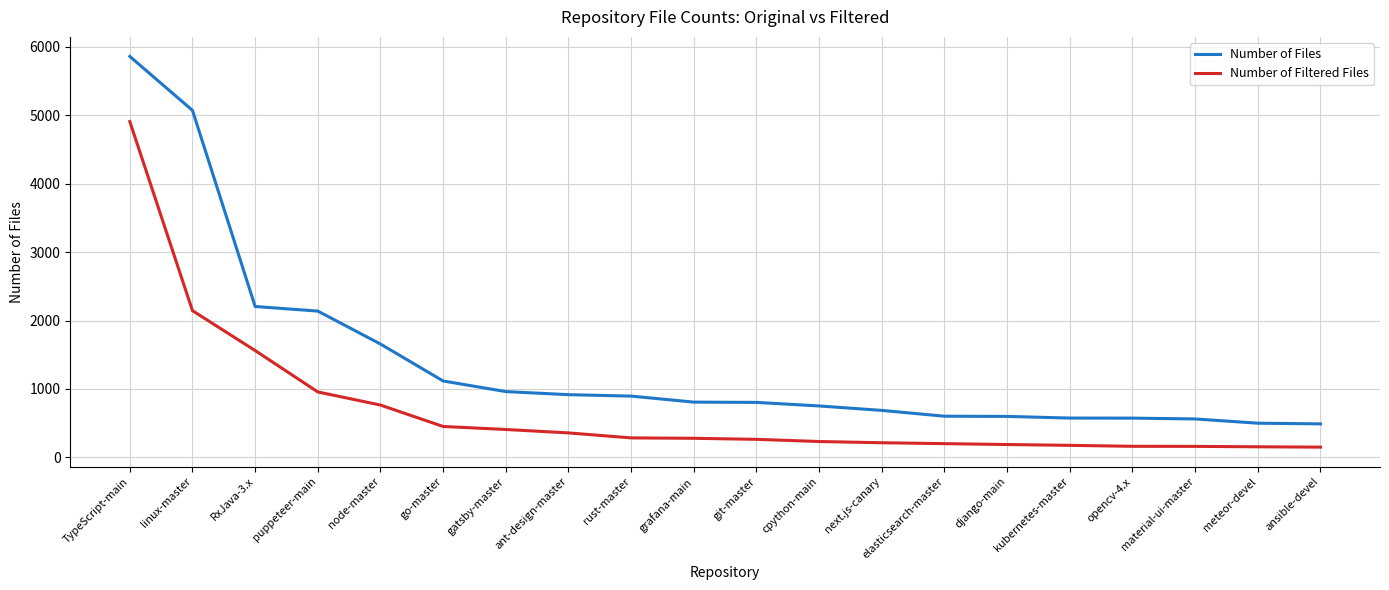

Where does the Number of Filtered Files series first go above 278?

TypeScript-main